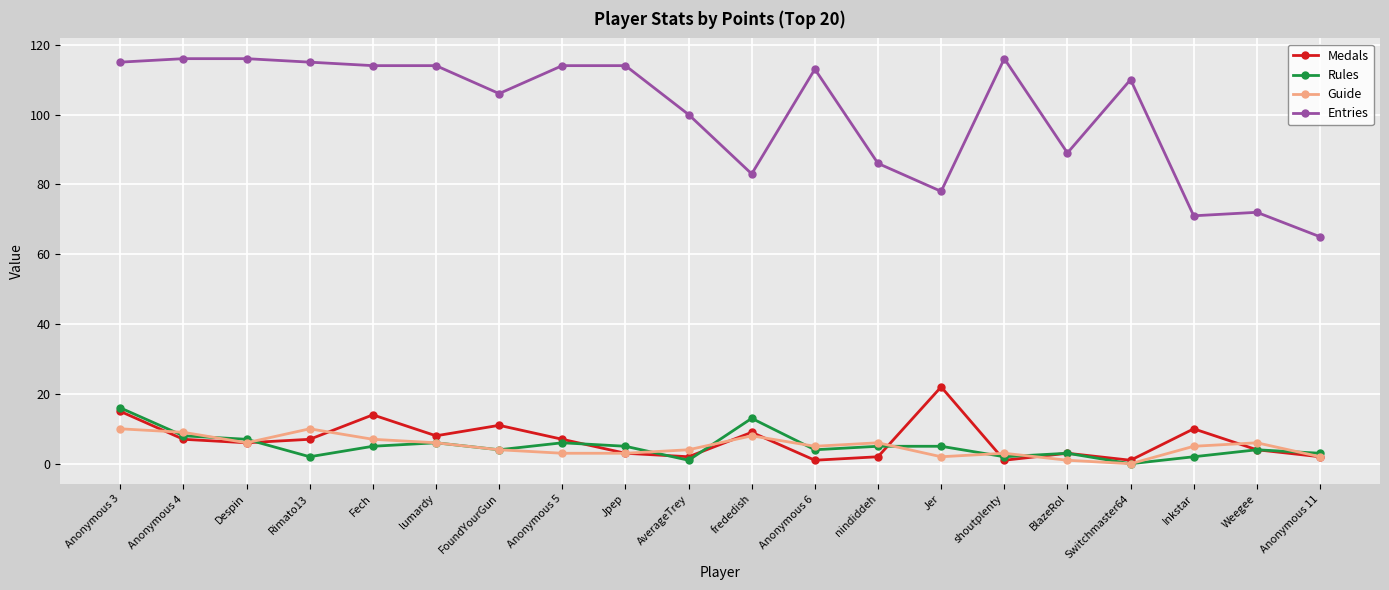

How many lines are shown in the chart?

4